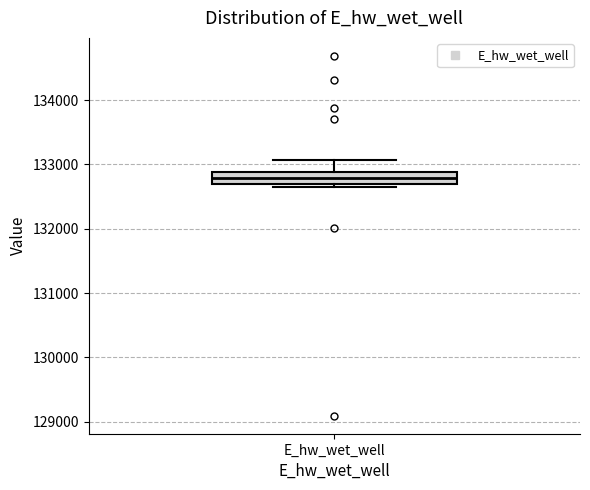

Transcribe this box plot: give where the median line is, the range the box spans, and where the two whiskers end, as read against the y-axis. The values are not printed on the chart, so give them approximately, as read against the axis.

median 132800, box 132700 to 132900, whiskers 132600 to 133100